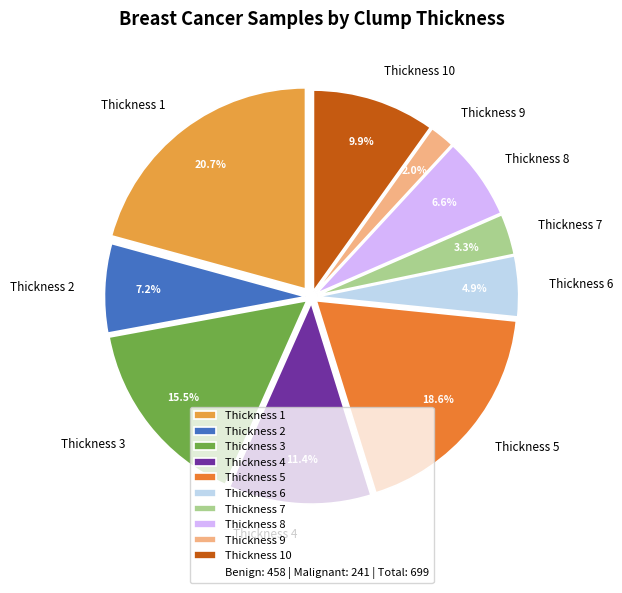

Which slice is the largest?

Thickness 1